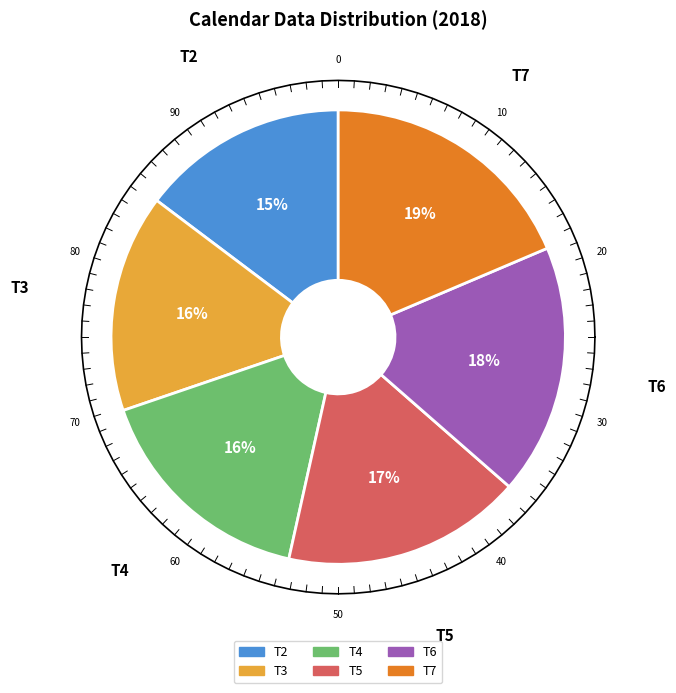

To the nearest percent, what is the difference between the T2 and T7 slice percentages?

4%